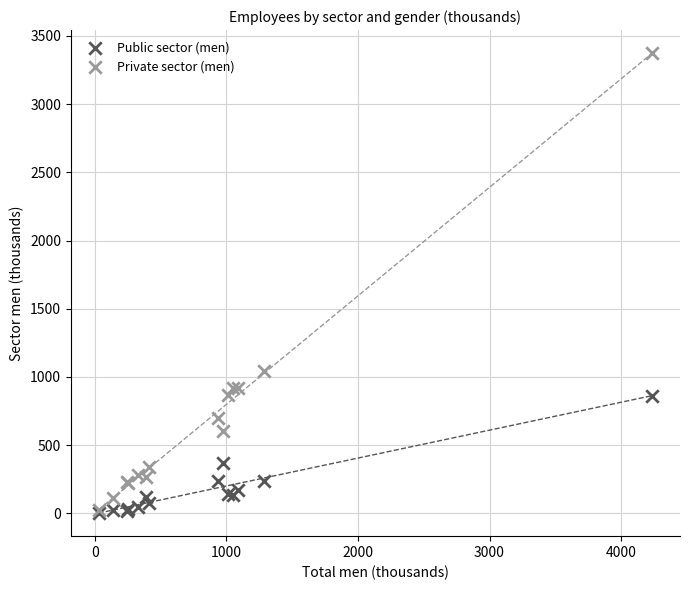

Across all series, what Y value is closest to 1687?

1043.4